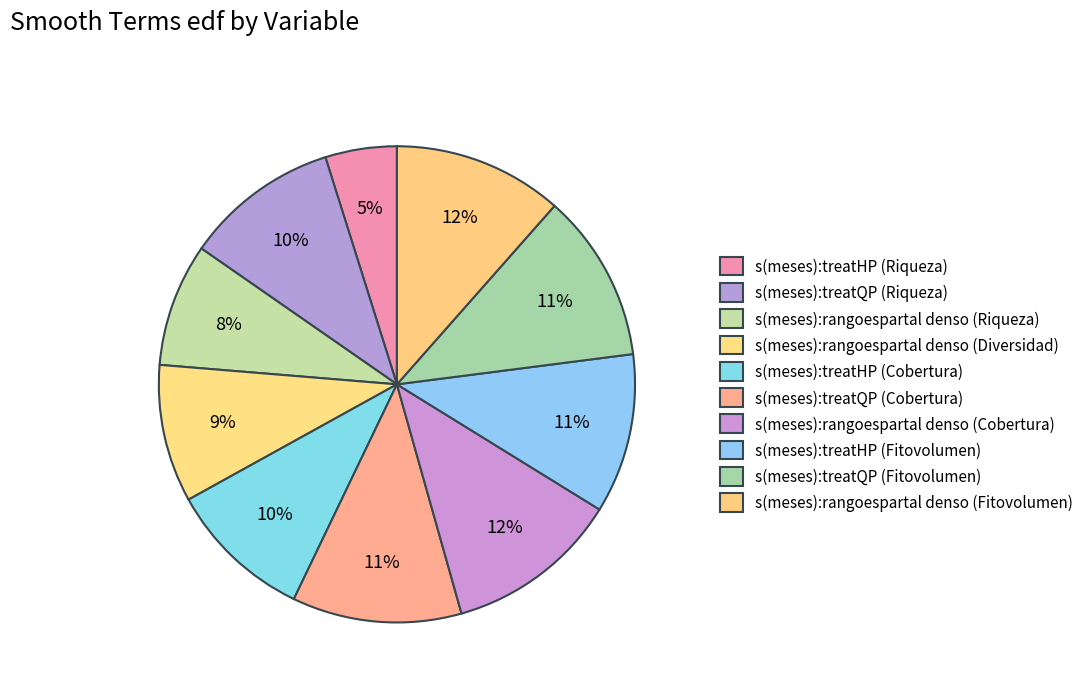

True or false: s(meses):rangoespartal denso (Riqueza) accounts for 1% of the total.

False